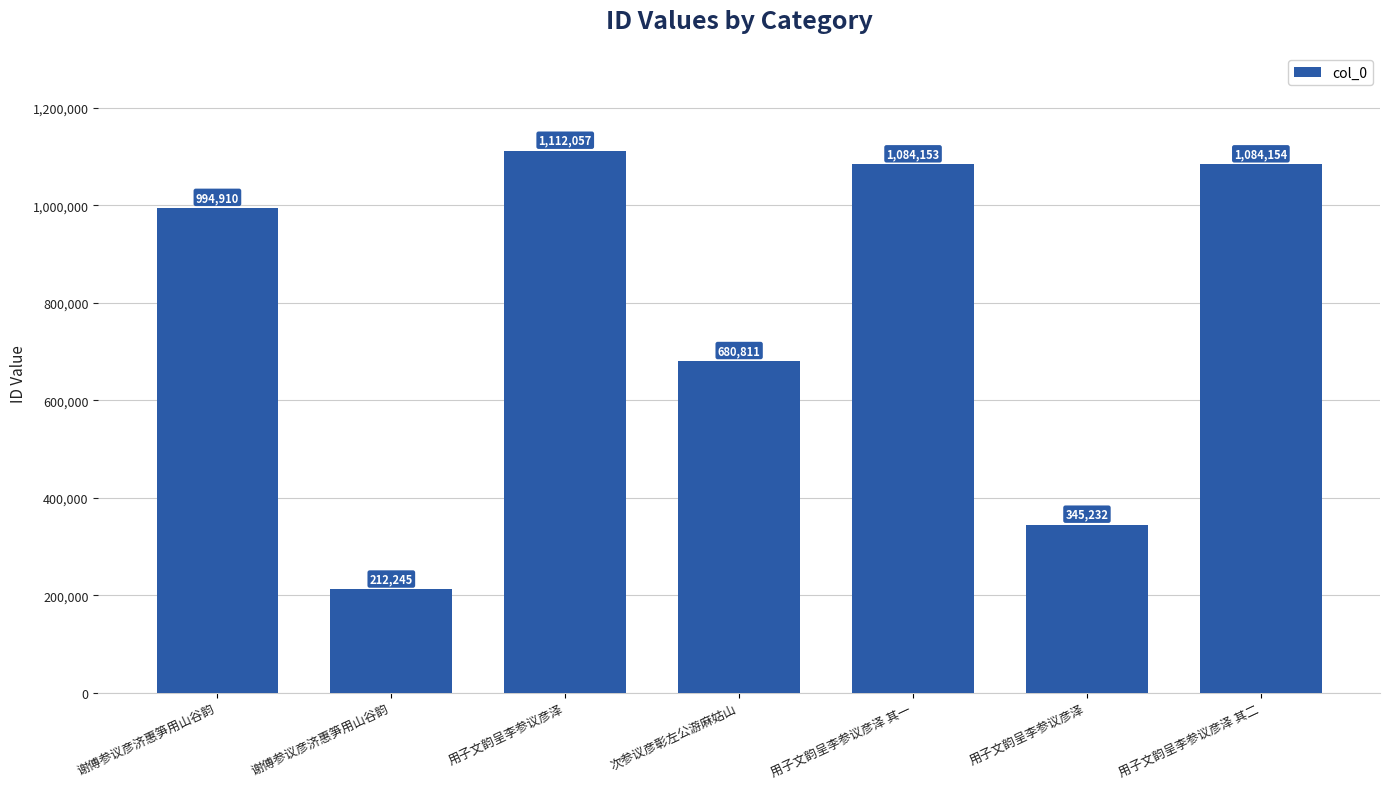

Does the chart contain any negative values?

No